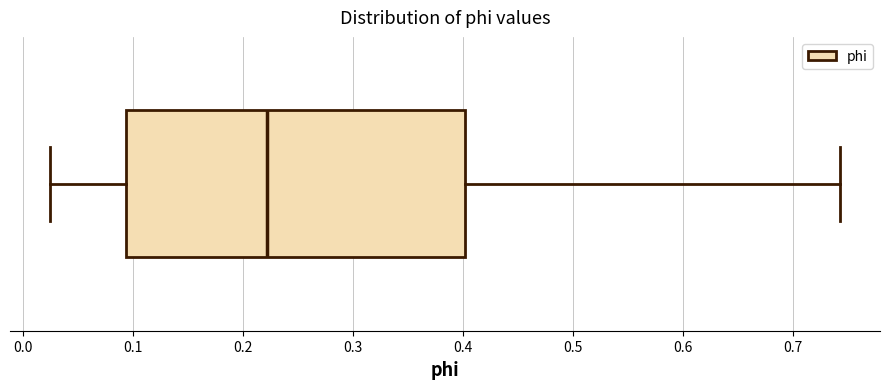

Read this box plot against the x-axis: the position of the median line, the range covered by the box, and the ends of both whiskers. The values are not printed on the chart, so give them approximately, as read against the axis.

median 0.22, box 0.09 to 0.40, whiskers 0.02 to 0.74